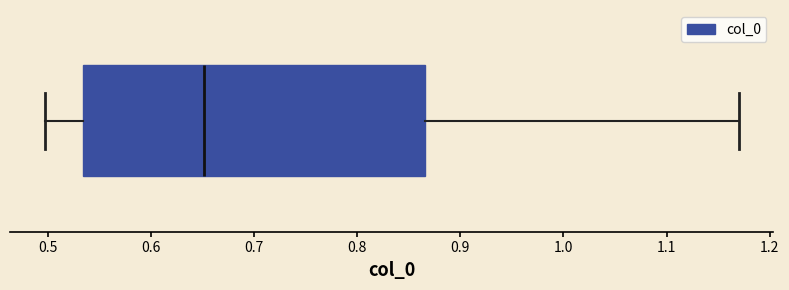

Where does the median line of the box sit on the x-axis? The values are not printed on the chart, so give them approximately, as read against the axis.

0.65